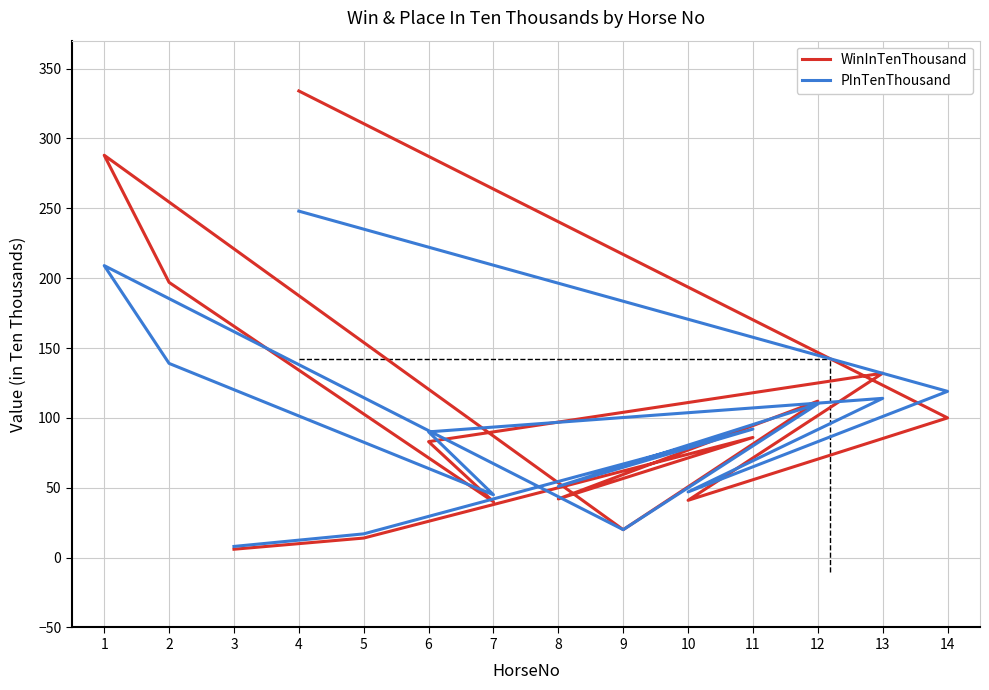

How many values in the PInTenThousand series exceed 92?

6